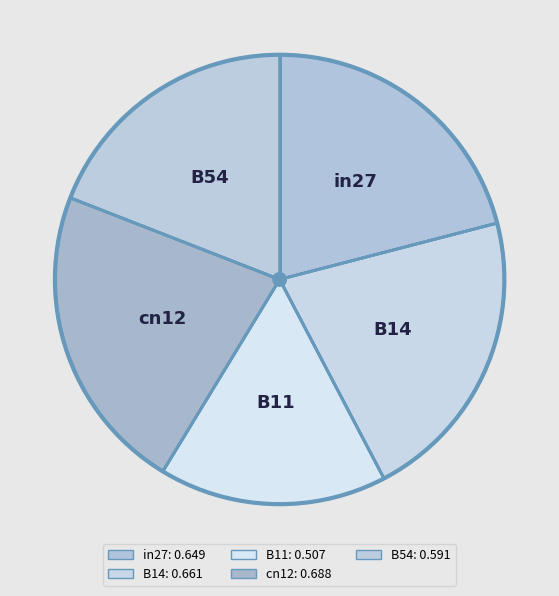

How many slices are in this pie chart?

5